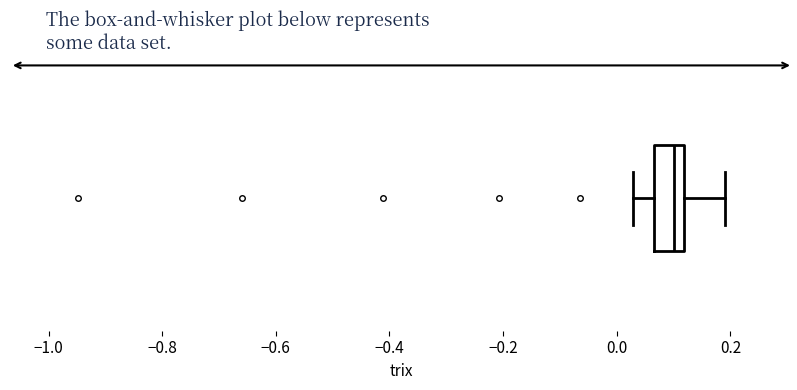

Transcribe this box plot: give where the median line is, the range the box spans, and where the two whiskers end, as read against the x-axis. The values are not printed on the chart, so give them approximately, as read against the axis.

median 0.10, box 0.06 to 0.12, whiskers 0.02 to 0.20